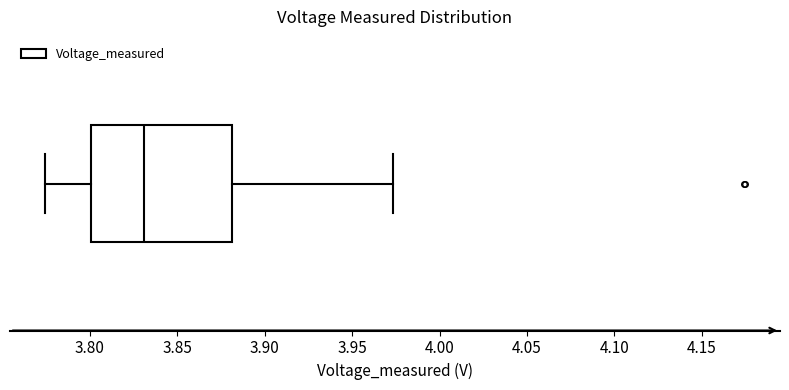

Where does the right whisker of the box end on the x-axis? The values are not printed on the chart, so give them approximately, as read against the axis.

3.975